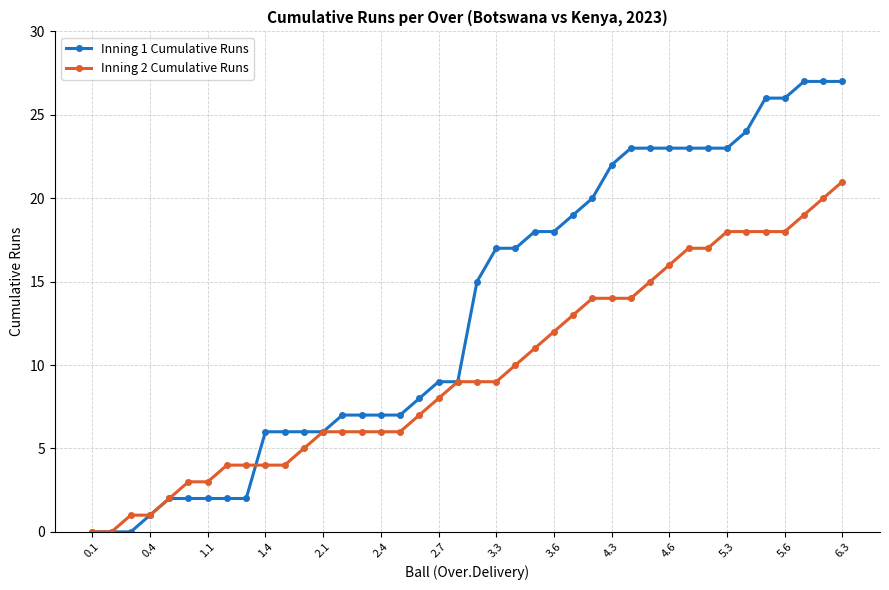

Which series has the widest spread of values?

Inning 1 Cumulative Runs